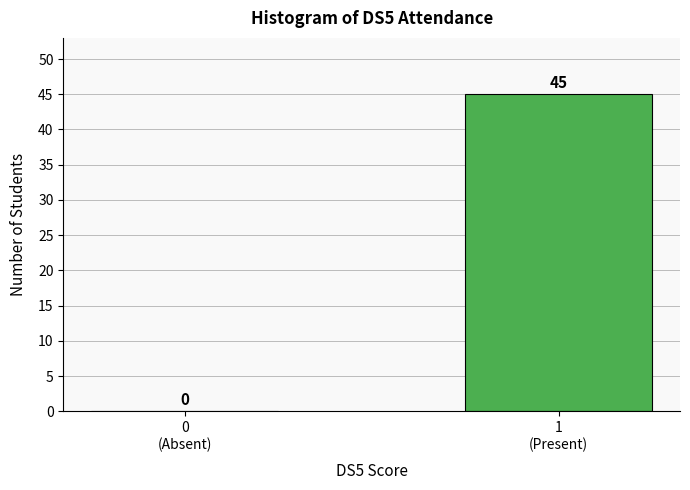

What is the maximum value shown in the chart?

45